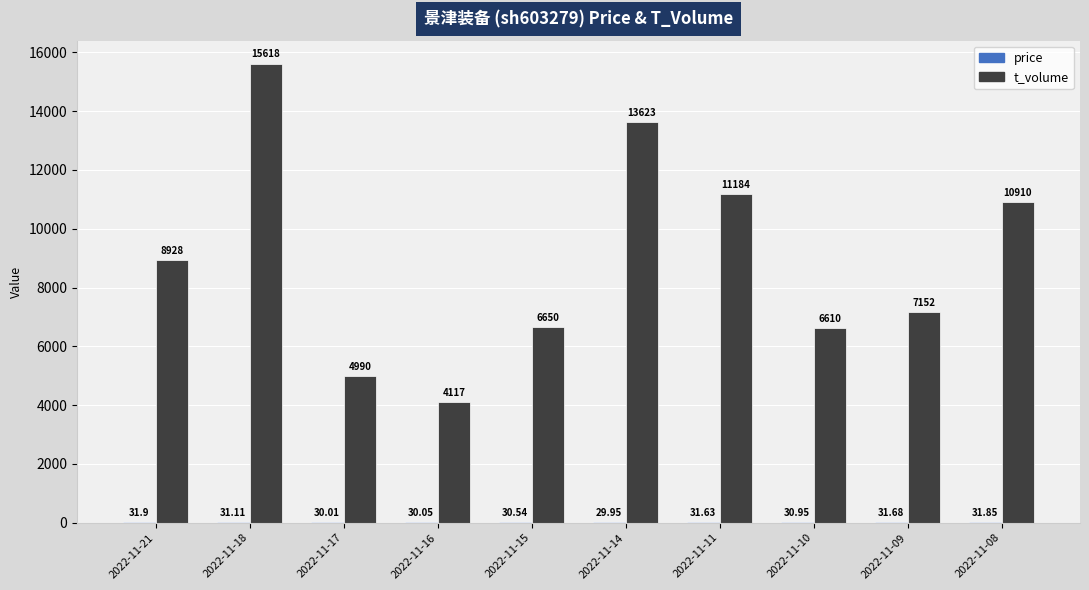

Are the bars horizontal?

No